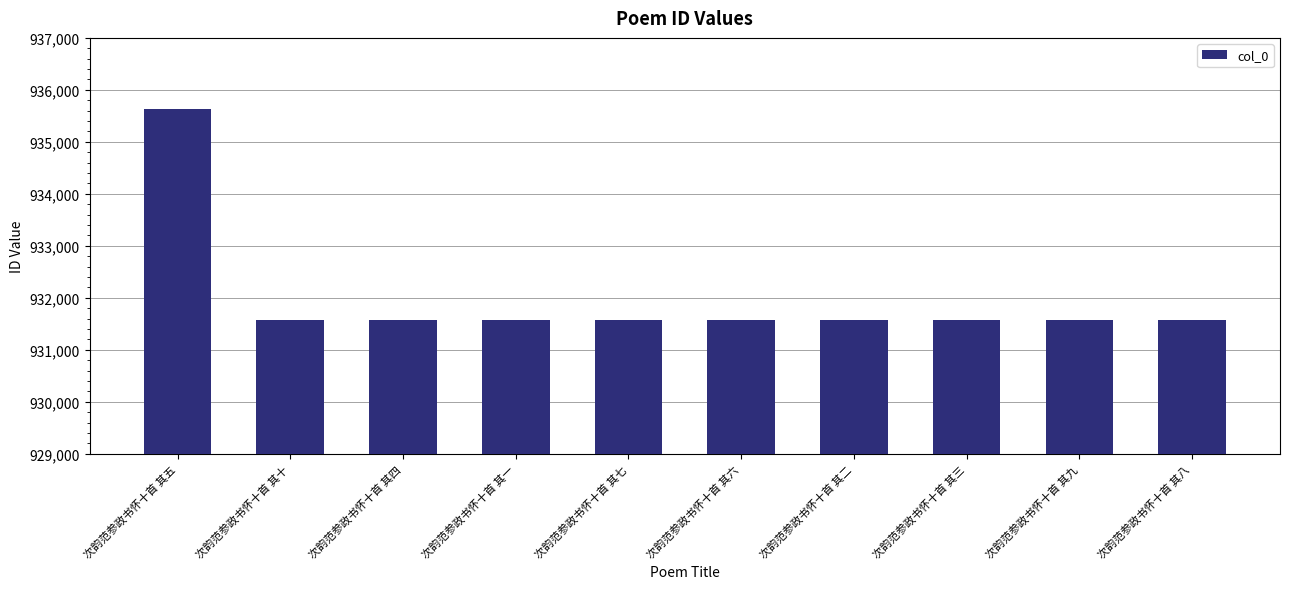

What is the label of the 7th bar from the left?

次韵范参政书怀十首 其二